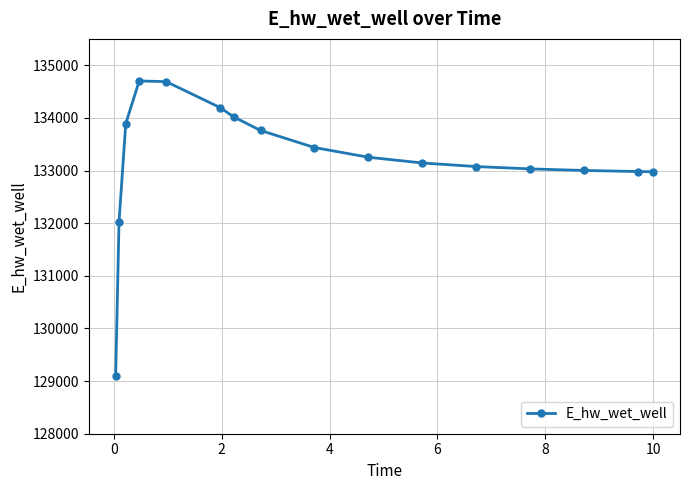

What is the maximum value shown in the chart?

134700.7